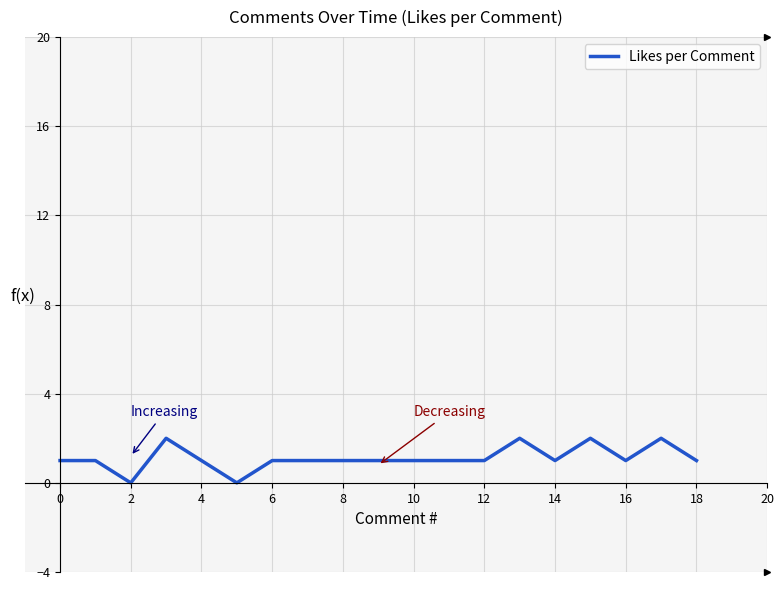

Reading right to left, what are all the values shown in this chart?

1	2	1	2	1	2	1	1	1	1	1	1	1	0	1	2	0	1	1